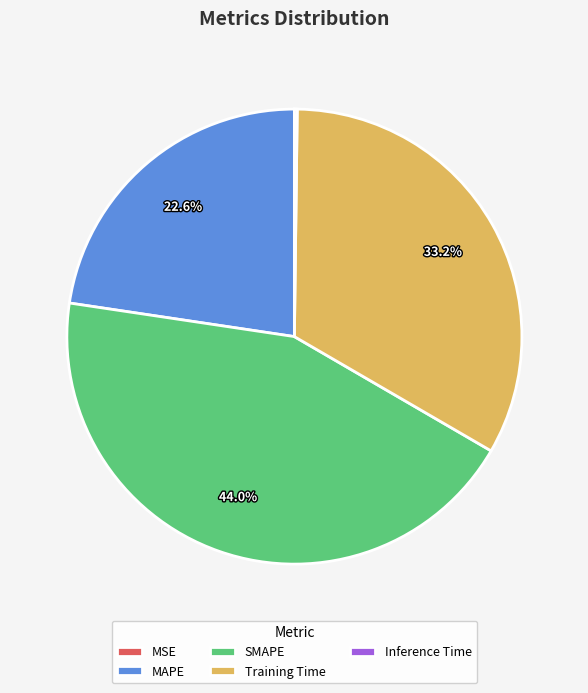

Is there any slice that represents more than half of the pie?

No